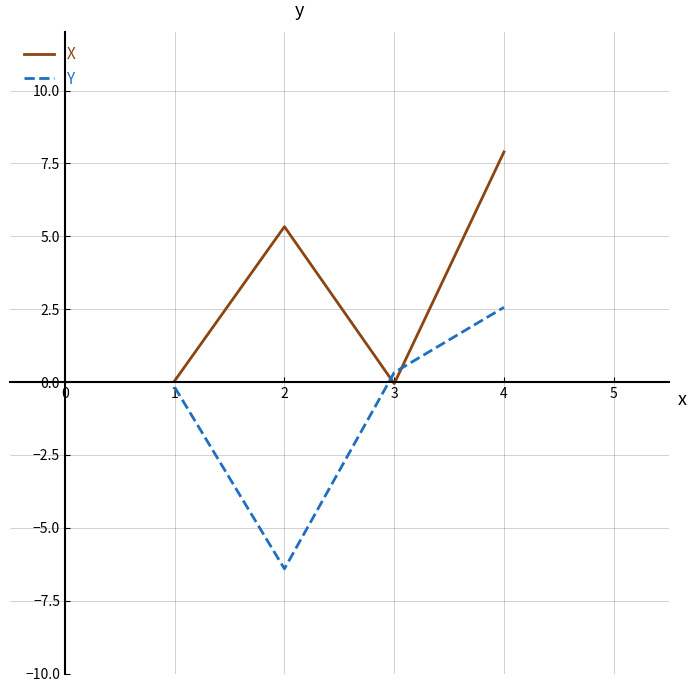

Where is the first local minimum for X?

3